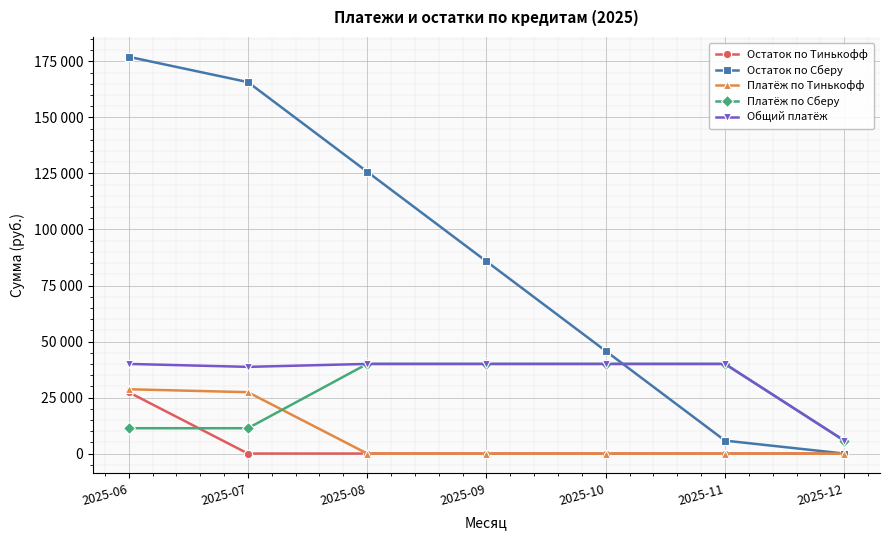

What are all the series names shown in the legend?

Остаток по Тинькофф, Остаток по Сберу, Платёж по Тинькофф, Платёж по Сберу, Общий платёж